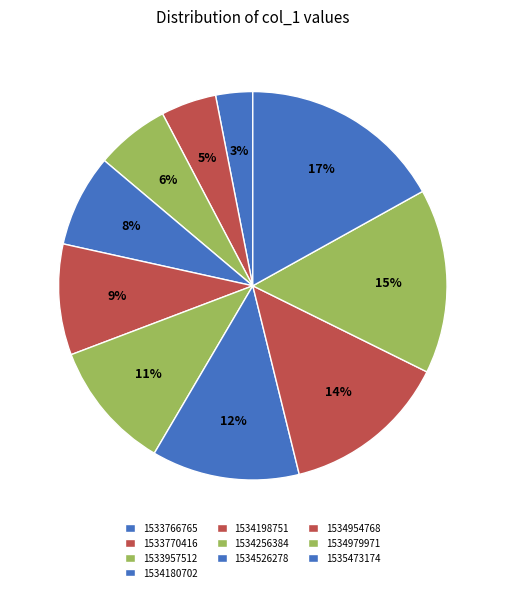

To the nearest percent, what is the combined percentage of 1534256384 and 1535473174?

28%